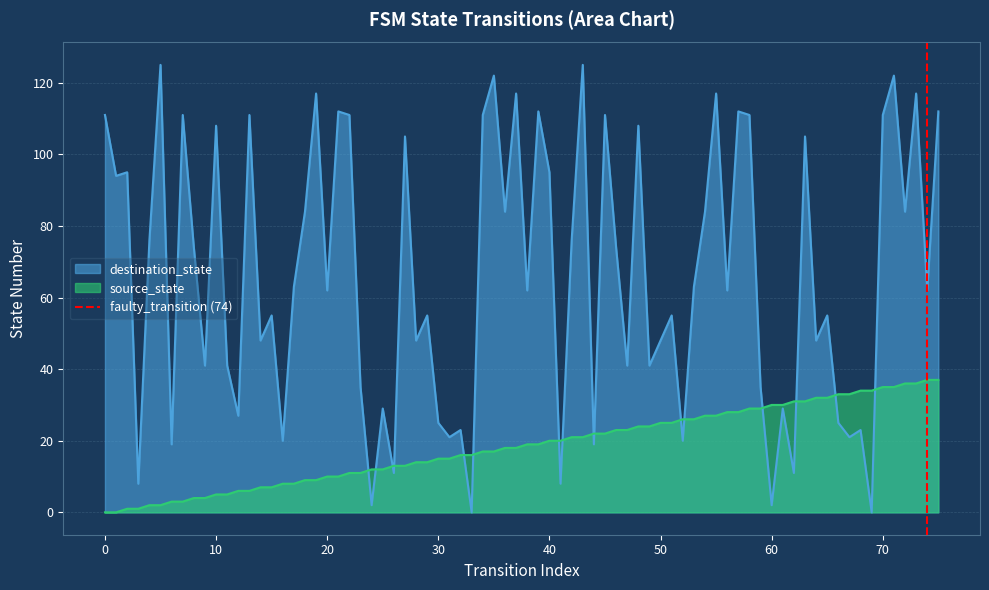

What is the highest value of the source_state series?

37